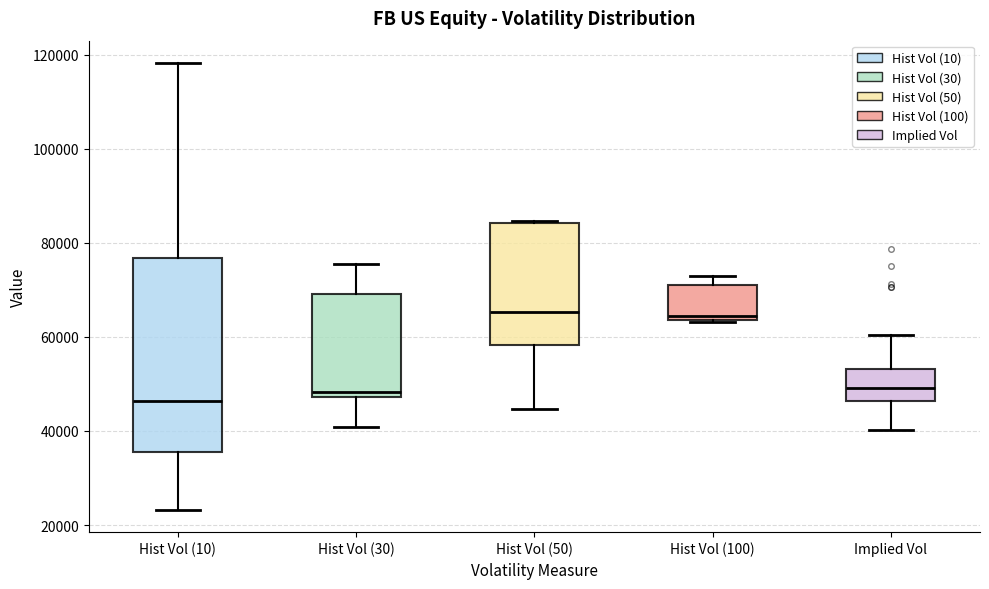

Reading left to right, transcribe this box plot: for each box, give where its median line is, the range the box spans, and where its two whiskers end, as read against the y-axis. The values are not printed on the chart, so give them approximately, as read against the axis.

Hist Vol (10): median 46000, box 36000 to 76000, whiskers 24000 to 118000
Hist Vol (30): median 48000 (just above the box's lower edge), box 48000 to 70000, whiskers 40000 to 76000
Hist Vol (50): median 66000, box 58000 to 84000, whiskers 44000 to 84000
Hist Vol (100): median 64000 (just above the box's lower edge), box 64000 to 72000, whiskers 64000 to 72000 (just above the box's upper edge)
Implied Vol: median 50000, box 46000 to 54000, whiskers 40000 to 60000